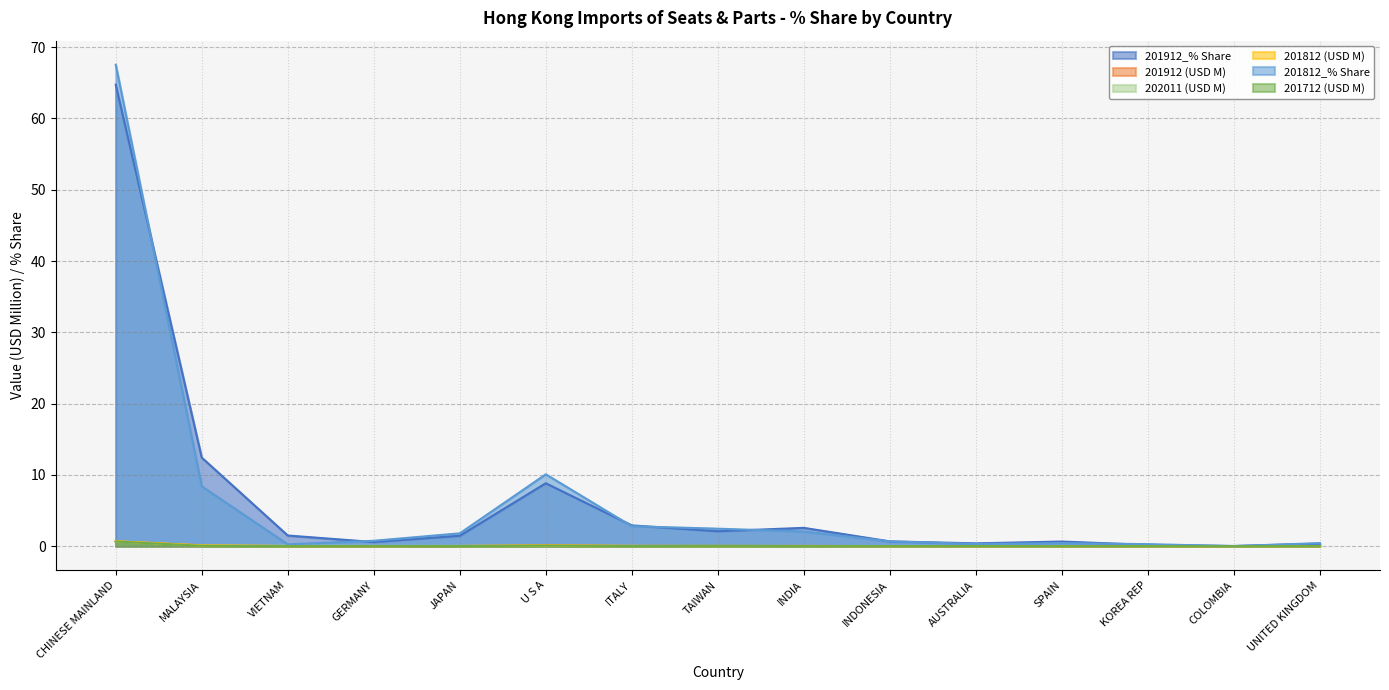

Where is the first local maximum for 201712 (USD M)?

U S A